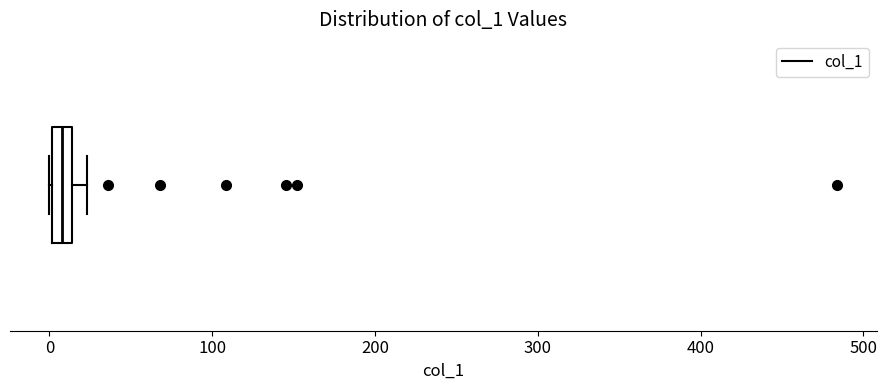

Where is the left edge of the box on the x-axis? The values are not printed on the chart, so give them approximately, as read against the axis.

0